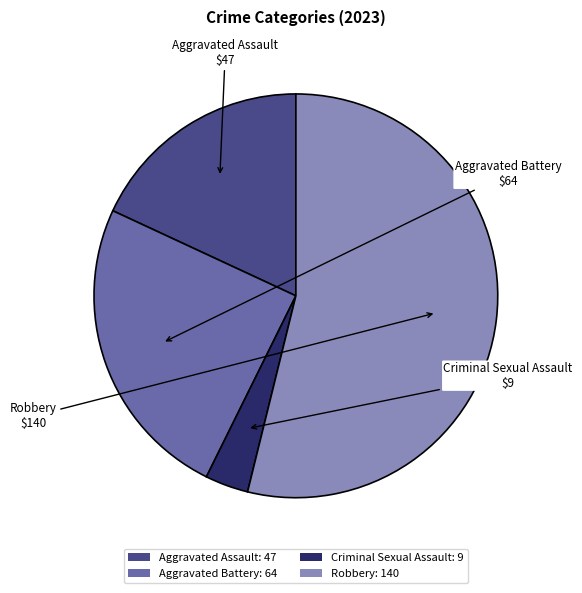

The Aggravated Battery: 64 slice represents 38% of the pie. True or false?

False